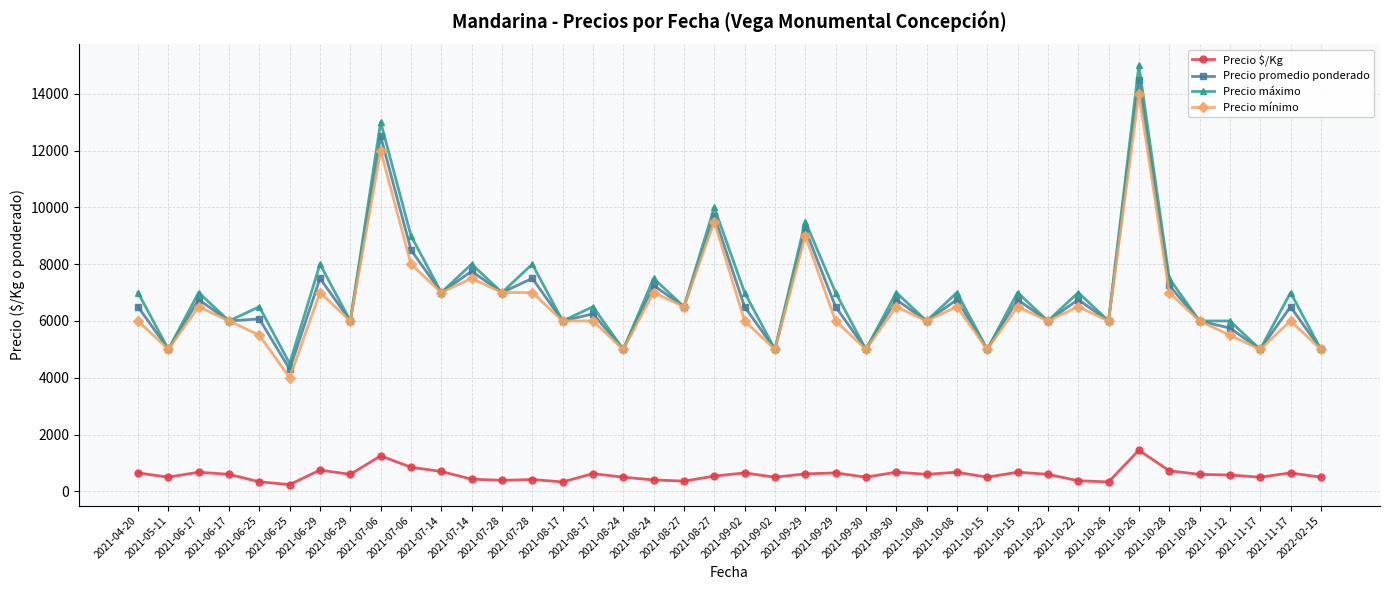

At which category does the chart reach its peak across all series?

2021-10-26